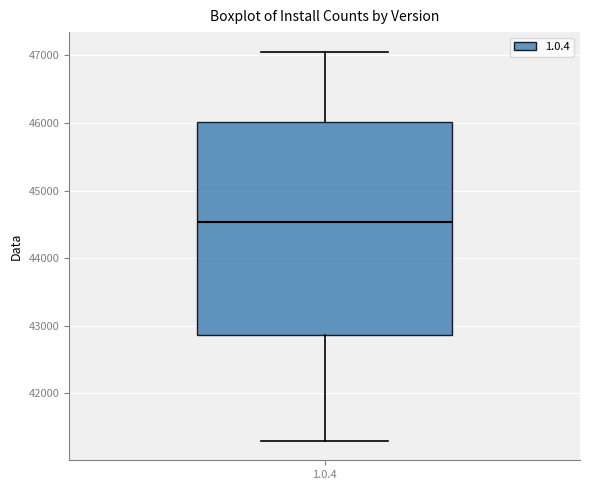

Where is the upper edge of the box for 1.0.4 on the y-axis? The values are not printed on the chart, so give them approximately, as read against the axis.

46000